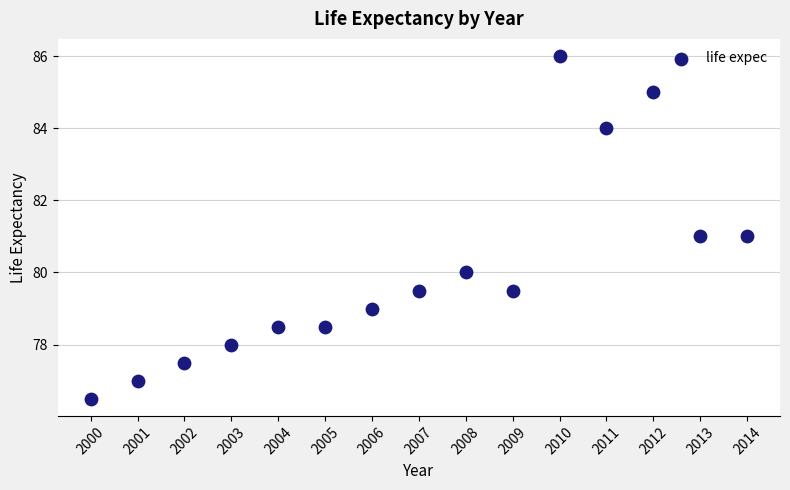

What is the range of X values (max minus min)?

14.0